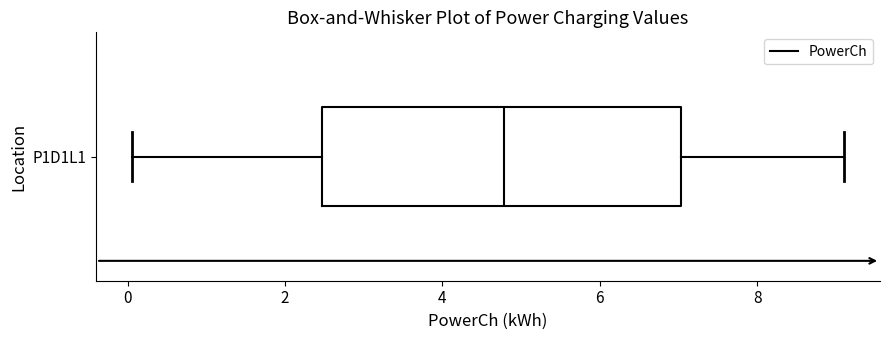

Where does the median line of the box for P1D1L1 sit on the x-axis? The values are not printed on the chart, so give them approximately, as read against the axis.

4.8